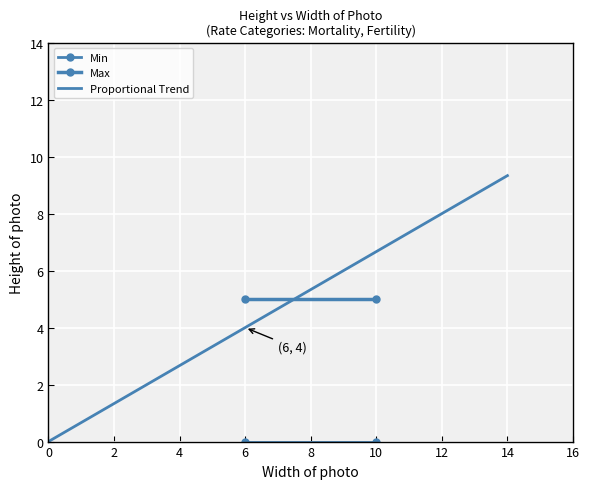

The value of Max at Fertility is 5. True or false?

True